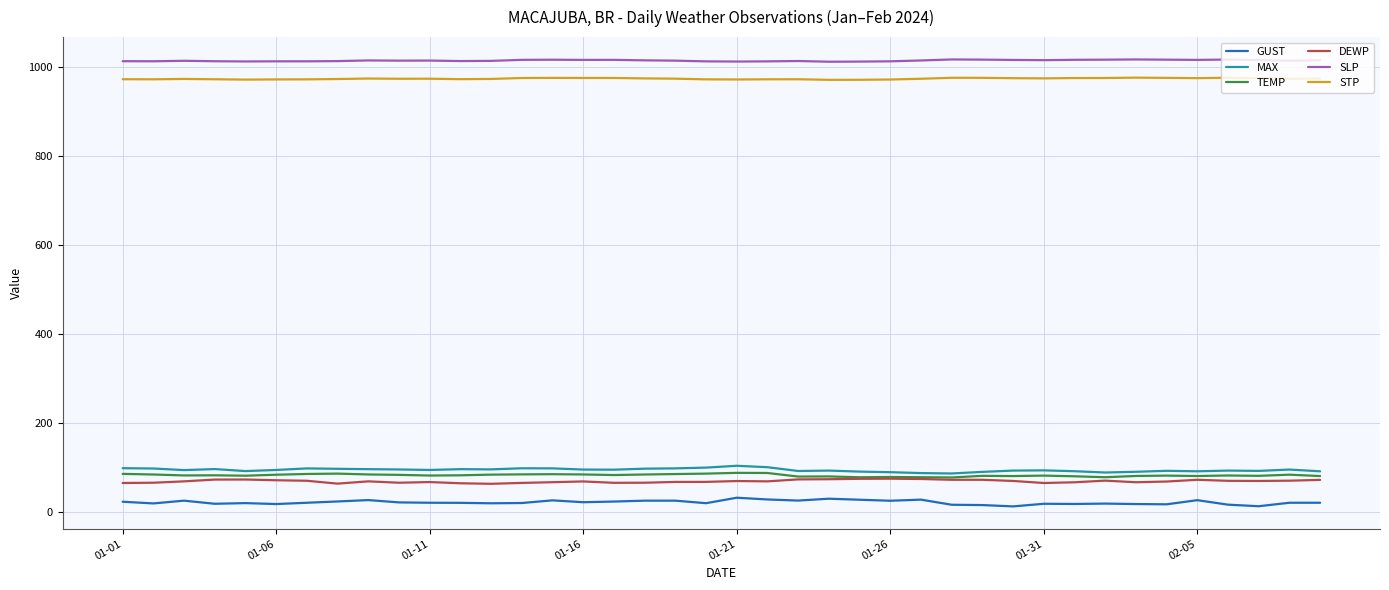

What is the greatest value displayed?

1016.4